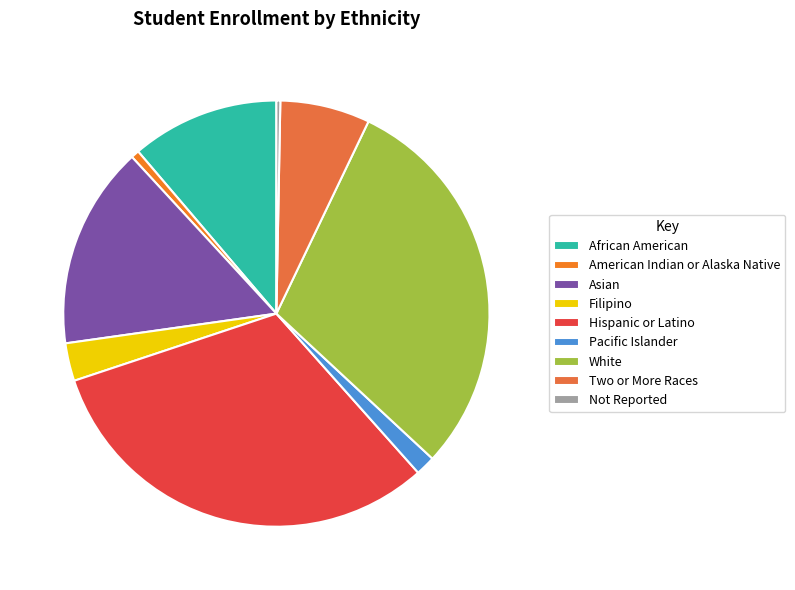

Which category has the smallest portion of the pie?

Not Reported